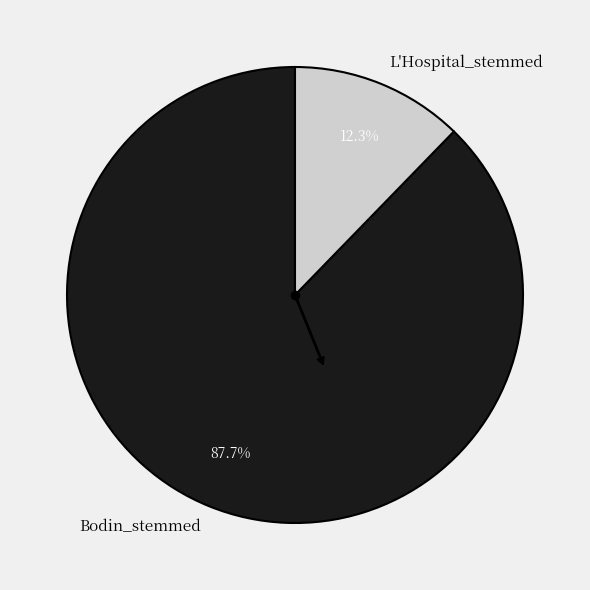

What is the majority slice?

Bodin_stemmed